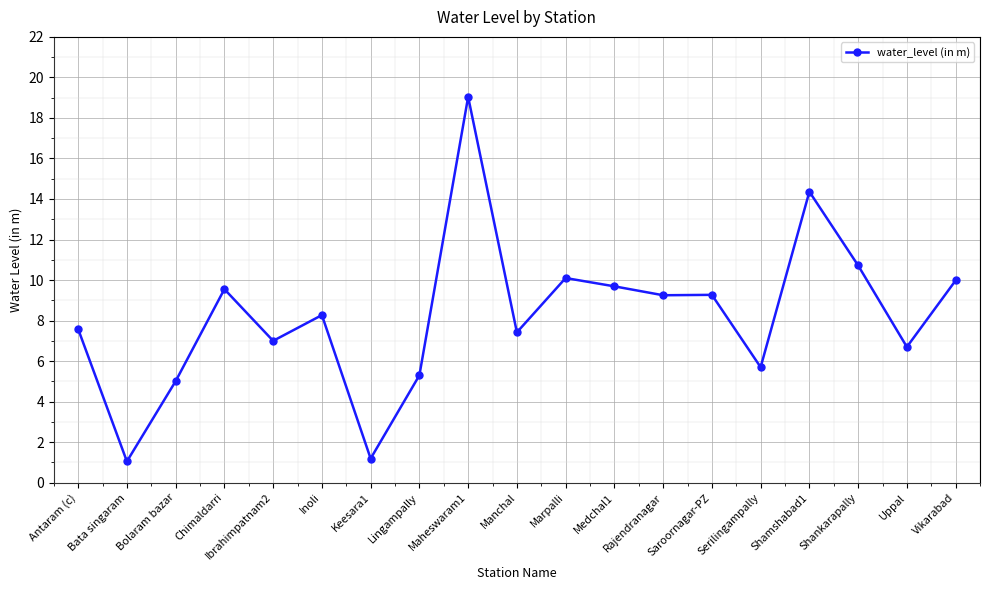

The value at Lingampally is 5.3. True or false?

True